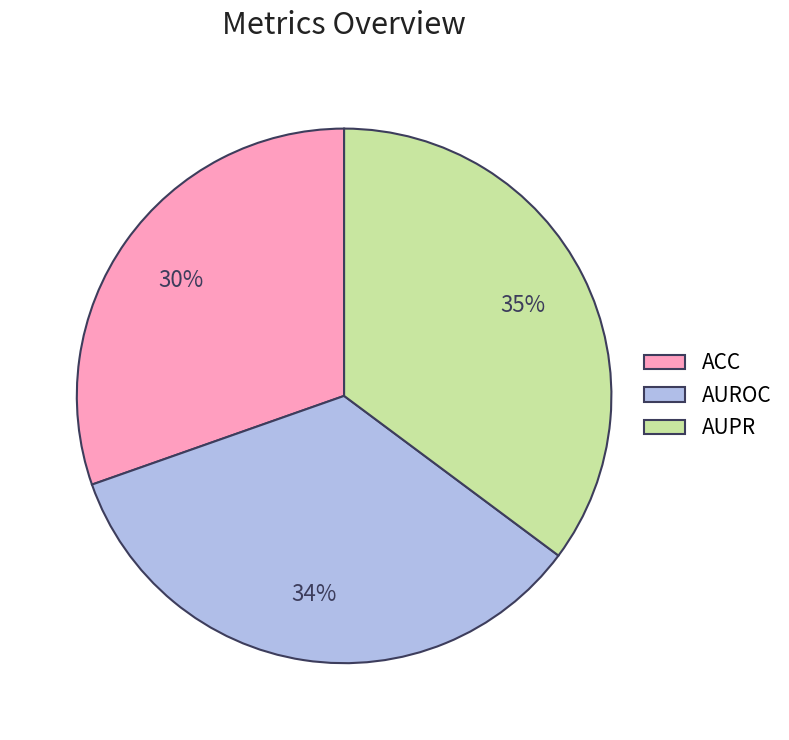

Is it true that ACC is 39% of the pie?

False